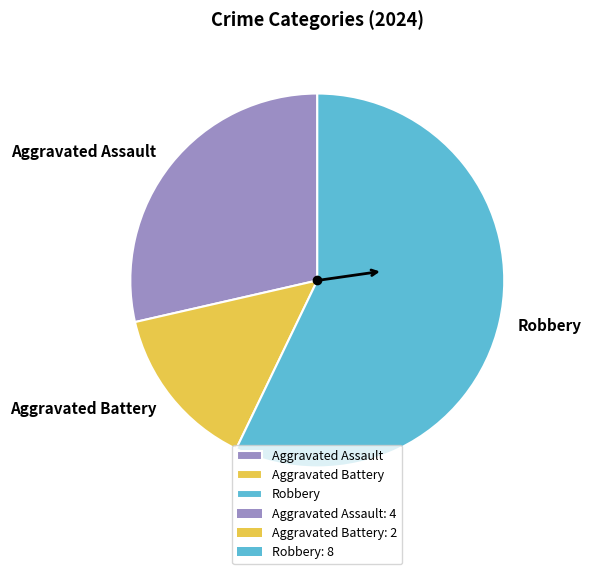

Which category has the biggest portion of the pie?

Robbery